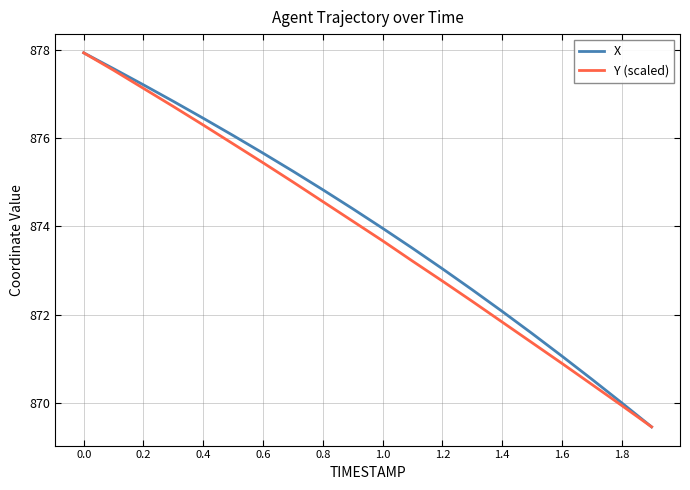

What is the minimum value shown in the chart?

869.5